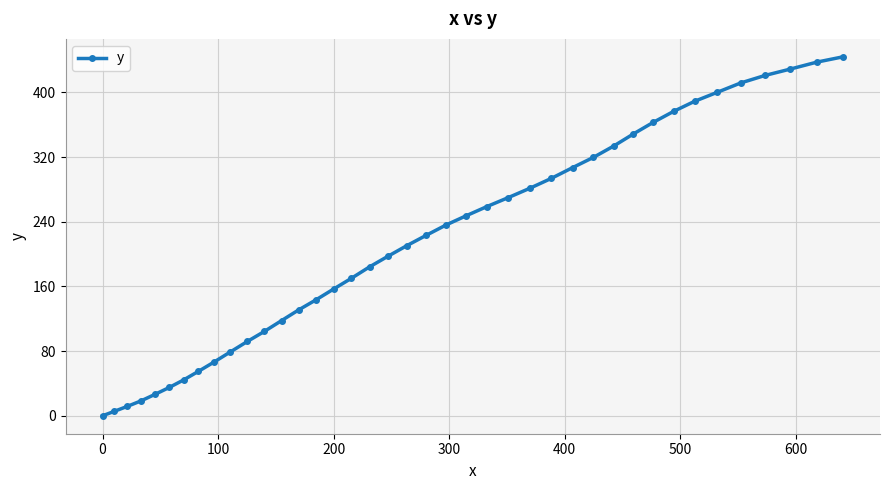

How many distinct data groups are displayed?

1